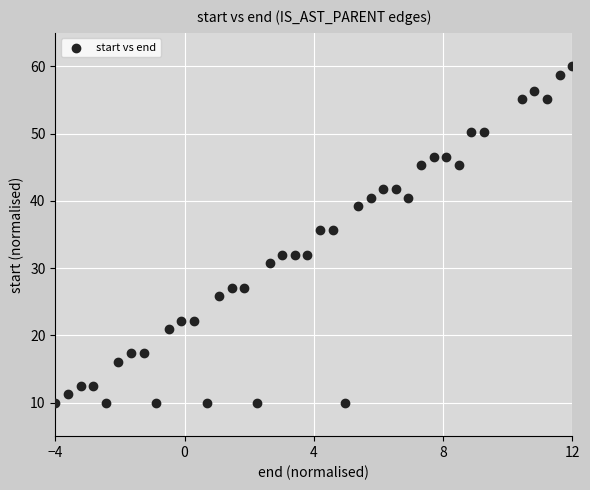

What is the range of X values (max minus min)?

16.0